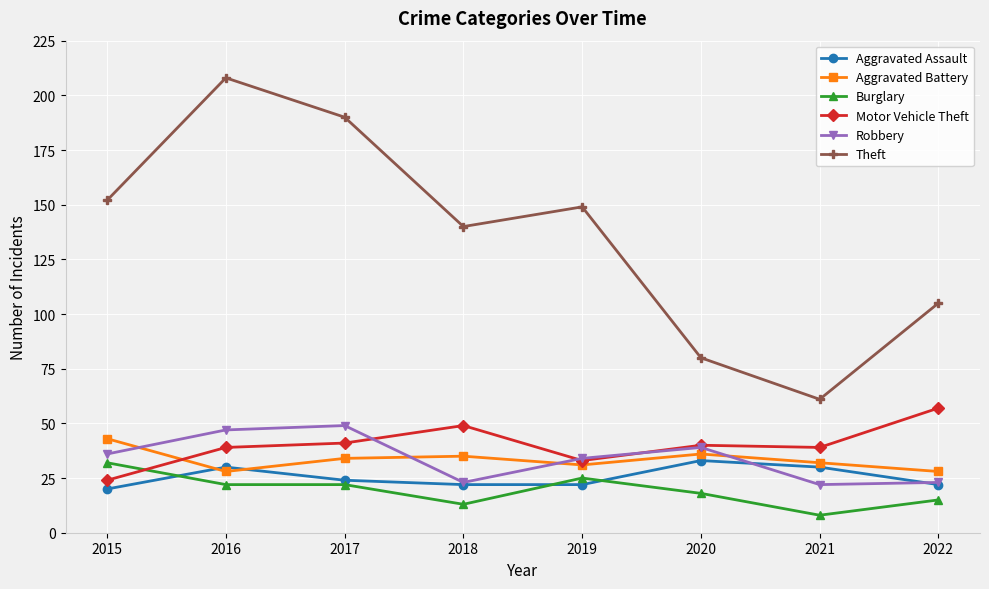

Reading left to right, list all the values displayed in this chart.

Aggravated Assault: 2015=20	2016=30	2017=24	2018=22	2019=22	2020=33	2021=30	2022=22
Aggravated Battery: 2015=43	2016=28	2017=34	2018=35	2019=31	2020=36	2021=32	2022=28
Burglary: 2015=32	2016=22	2017=22	2018=13	2019=25	2020=18	2021=8	2022=15
Motor Vehicle Theft: 2015=24	2016=39	2017=41	2018=49	2019=33	2020=40	2021=39	2022=57
Robbery: 2015=36	2016=47	2017=49	2018=23	2019=34	2020=39	2021=22	2022=23
Theft: 2015=152	2016=208	2017=190	2018=140	2019=149	2020=80	2021=61	2022=105